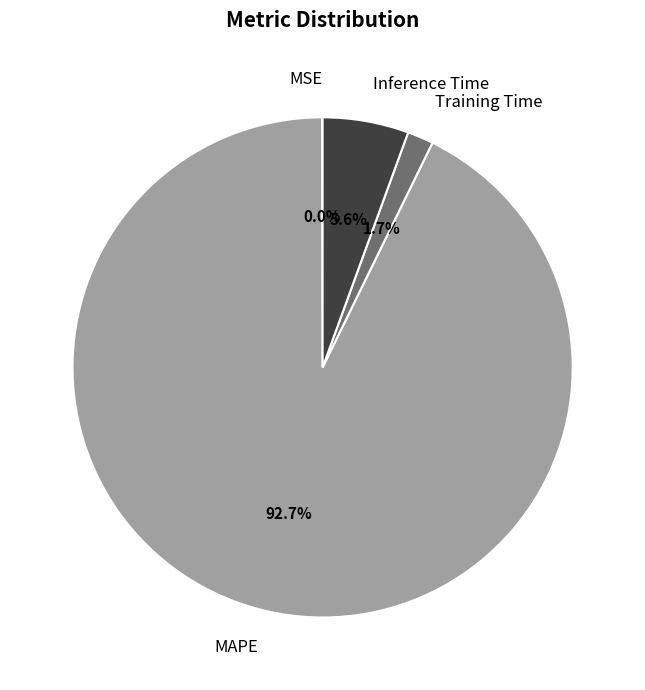

Which category has the biggest portion of the pie?

MAPE